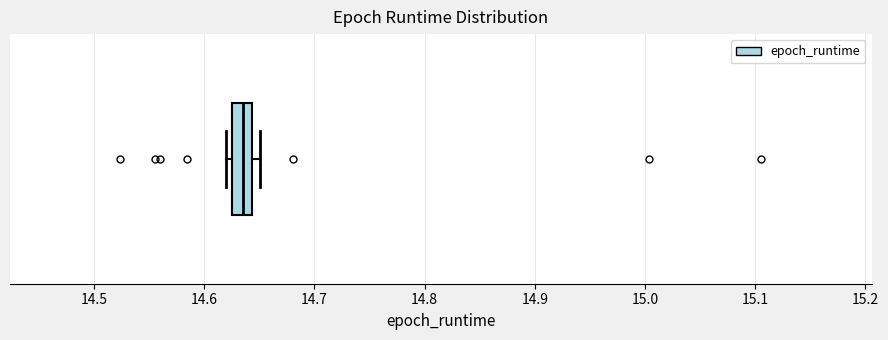

Where is the left edge of the box on the x-axis? The values are not printed on the chart, so give them approximately, as read against the axis.

14.63